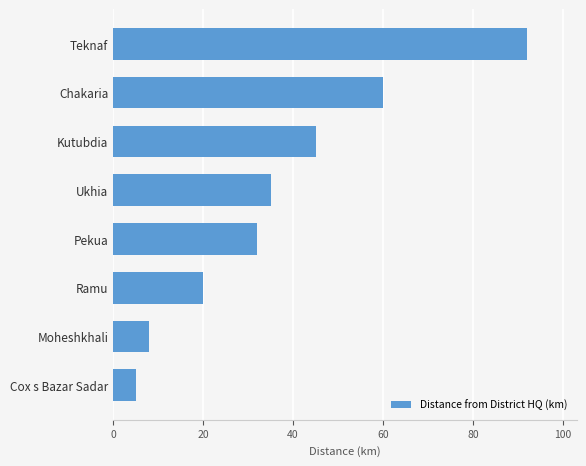

Reading top to bottom, extract all data points from this chart.

Teknaf=92	Chakaria=60	Kutubdia=45	Ukhia=35	Pekua=32	Ramu=20	Moheshkhali=8	Cox s Bazar Sadar=5